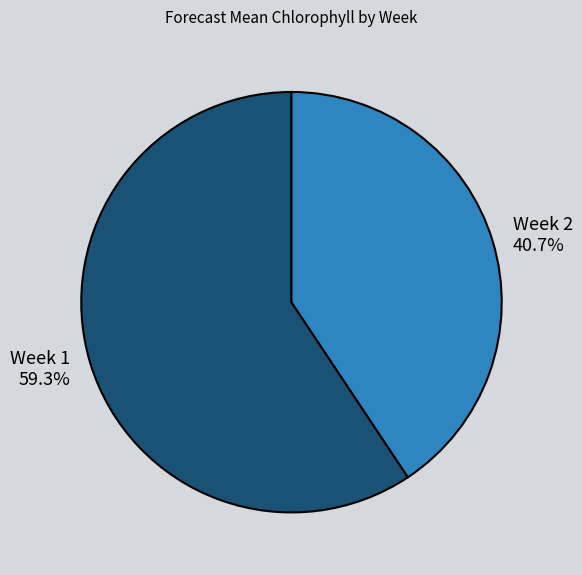

Is there a majority slice in this chart?

Yes